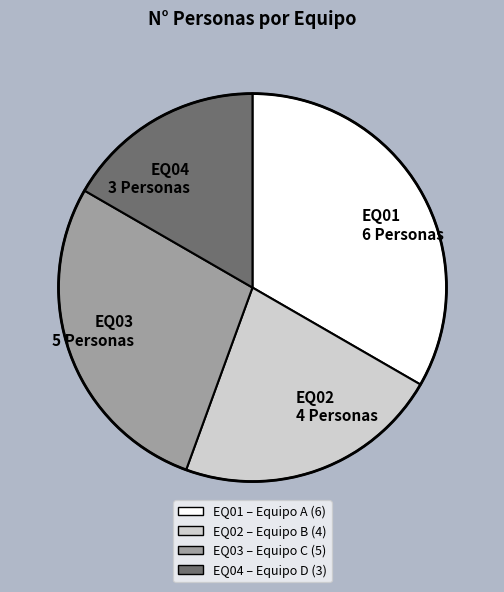

Rank the categories by value from lowest to highest.

EQ04, EQ02, EQ03, EQ01